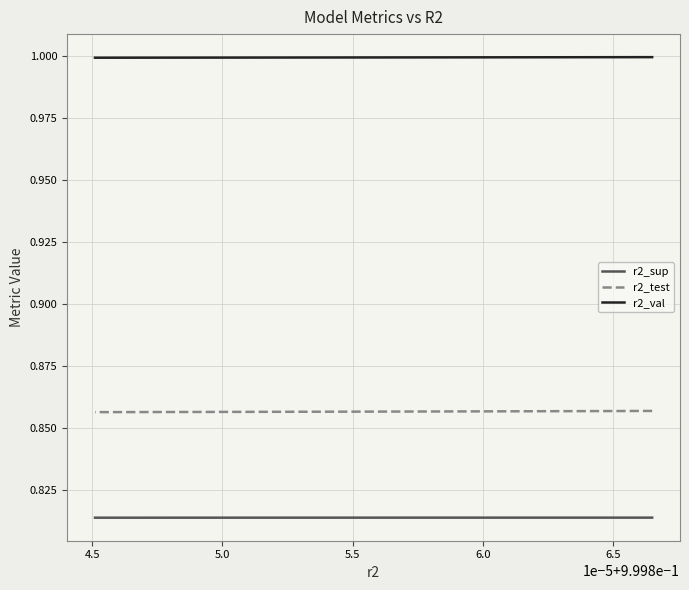

What is the label of the 6th point from the left?

6.5